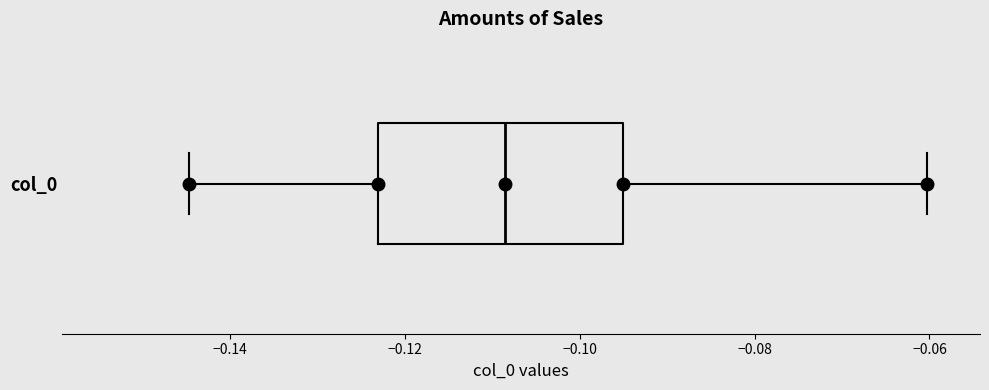

Transcribe this box plot: give where the median line is, the range the box spans, and where the two whiskers end, as read against the x-axis. The values are not printed on the chart, so give them approximately, as read against the axis.

median -0.108, box -0.124 to -0.096, whiskers -0.144 to -0.060